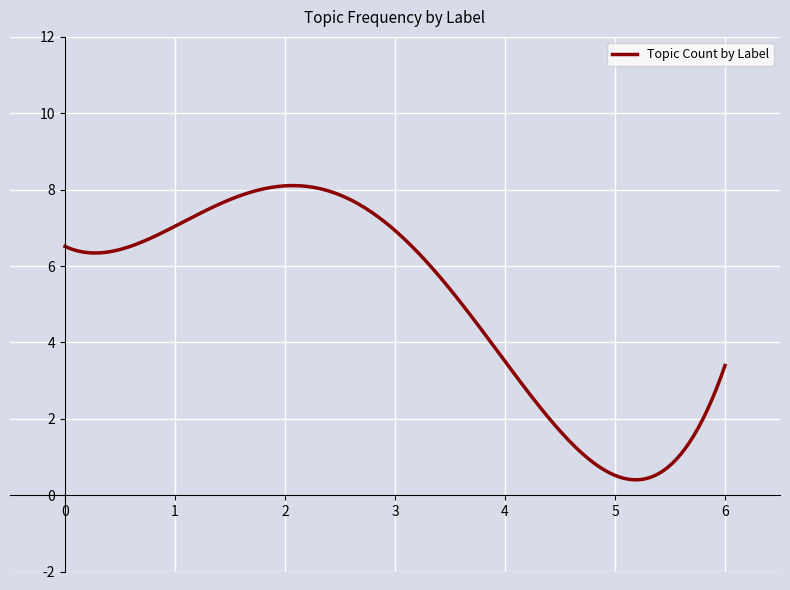

What is the smallest value displayed?

0.4